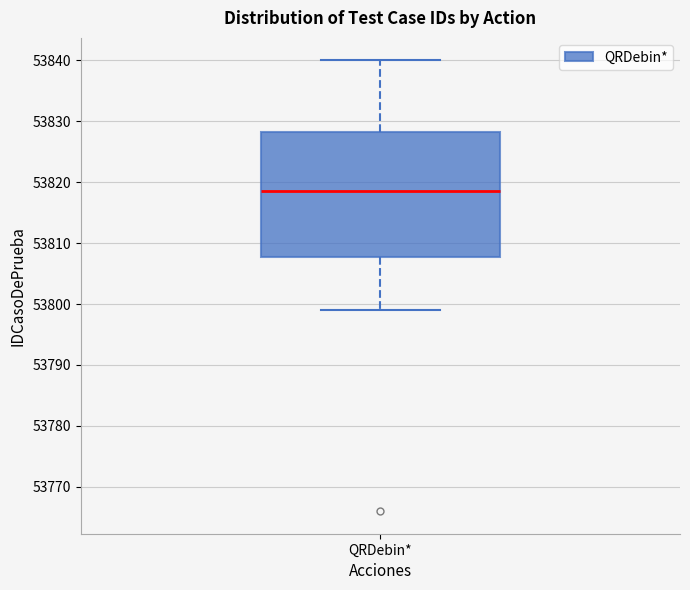

Transcribe this box plot: give where the median line is, the range the box spans, and where the two whiskers end, as read against the y-axis. The values are not printed on the chart, so give them approximately, as read against the axis.

median 53819, box 53808 to 53828, whiskers 53799 to 53840